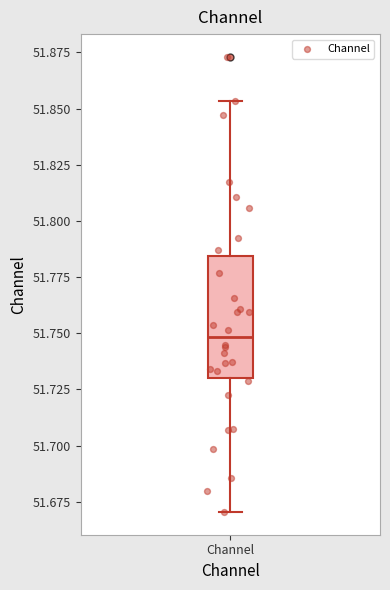

Where does the lower whisker of the box for Channel end on the y-axis? The values are not printed on the chart, so give them approximately, as read against the axis.

51.670